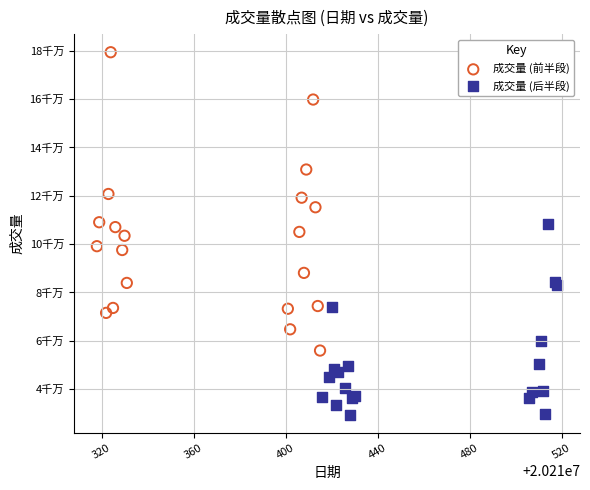

Which series contains the lowest Y value?

成交量 (后半段)